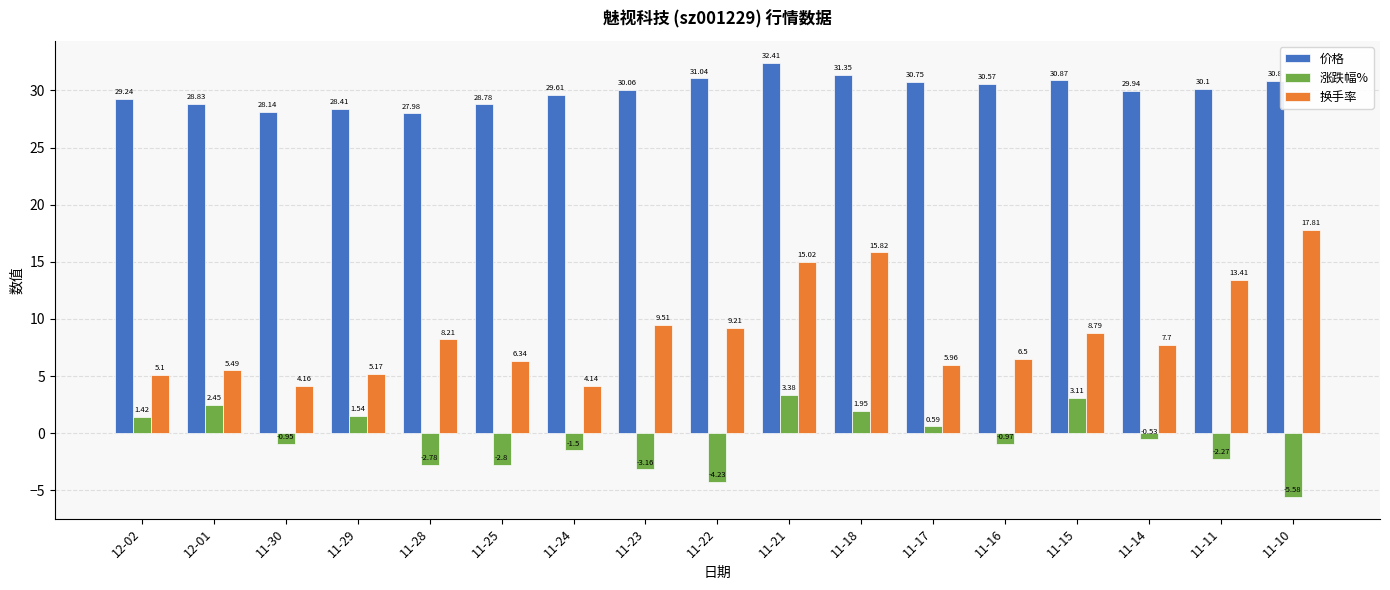

Which series has the largest total across all categories?

价格